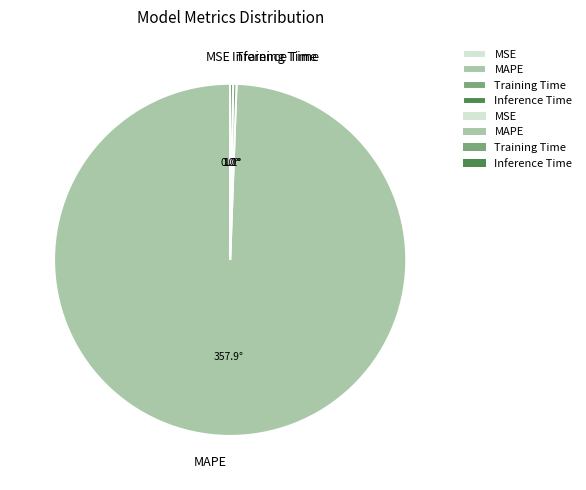

Which slice is the largest?

MAPE